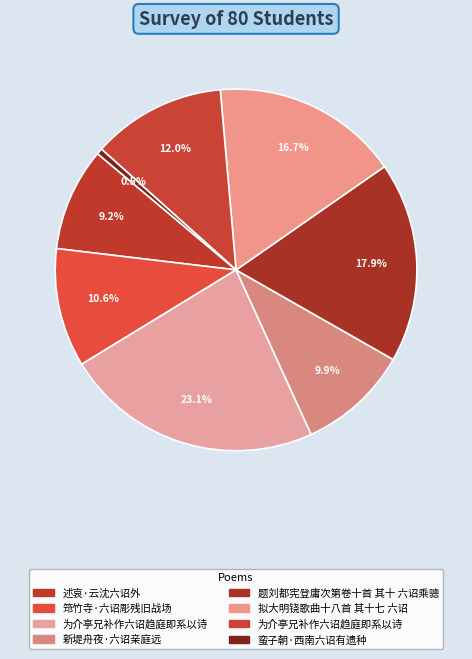

How many slices are in this pie chart?

8